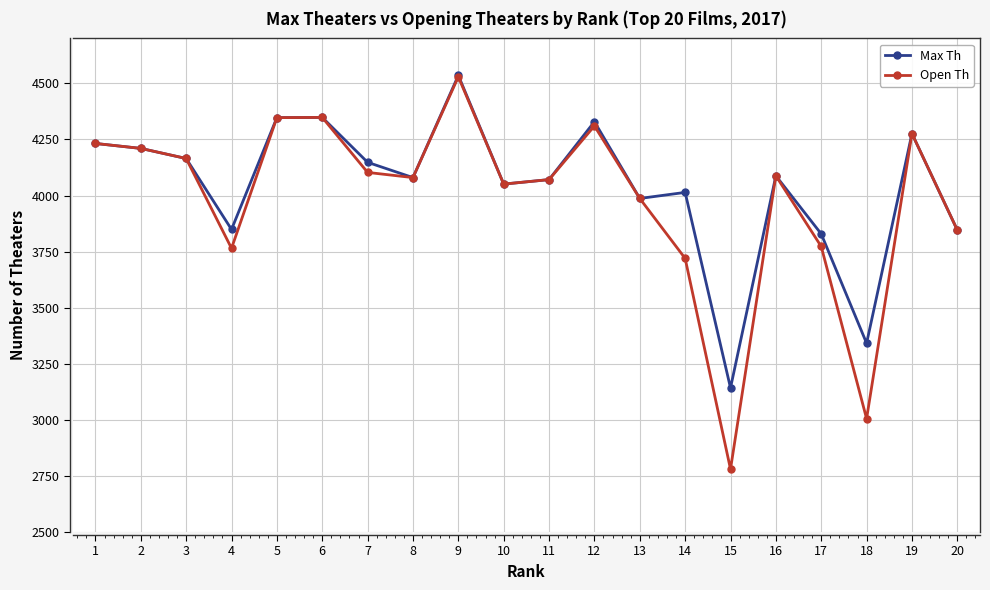

How many values in the Open Th series are below 4088?

10